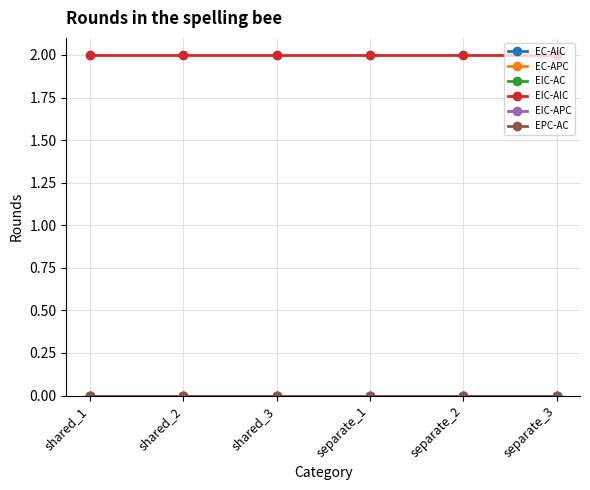

True or false: EC-APC and EIC-AC cross at least once.

False